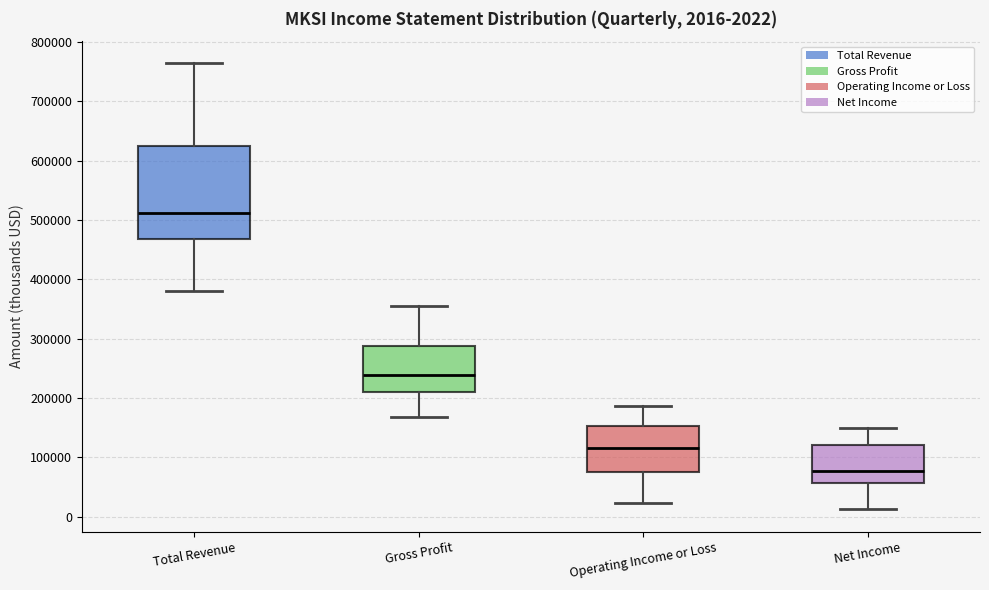

Which box is the tallest, from its lower edge to its upper edge?

Total Revenue